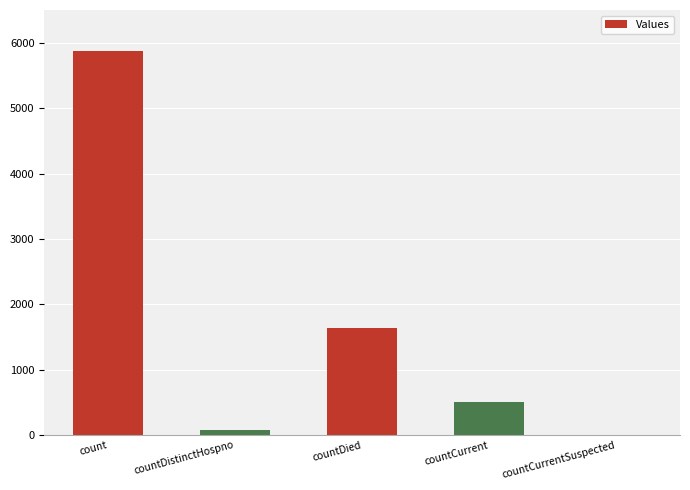

True or false: the data shows 803 at countCurrent.

False